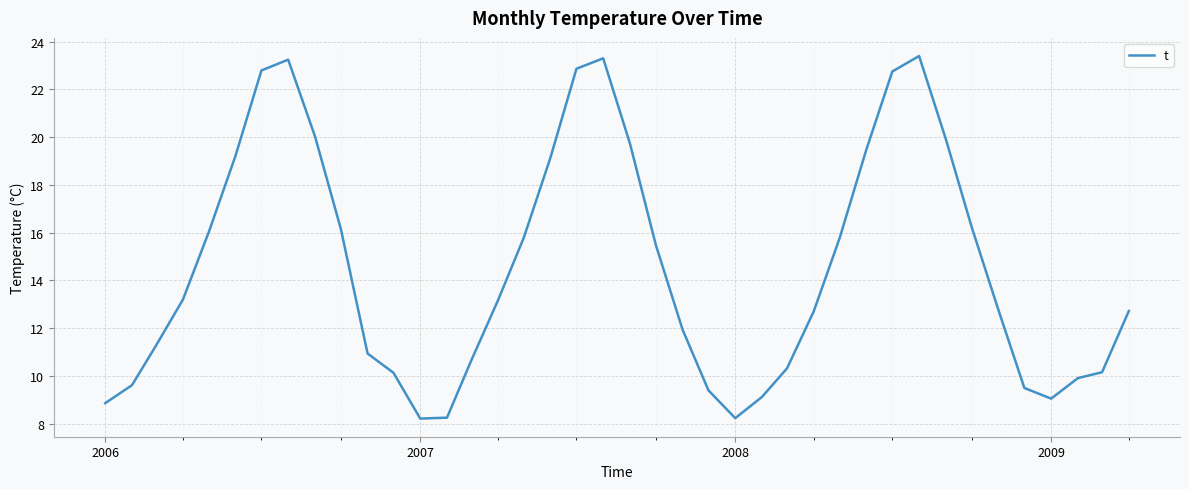

What is the maximum value shown in the chart?

23.4